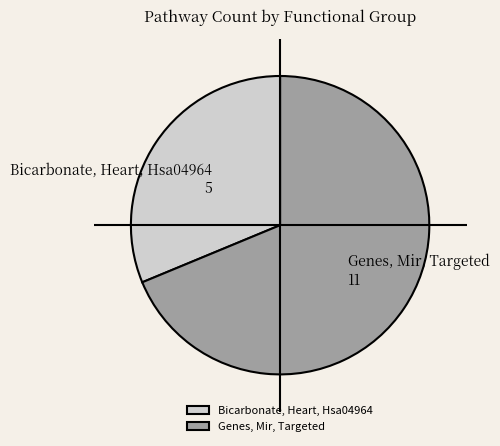

Rank the categories by value from lowest to highest.

Bicarbonate, Heart, Hsa04964, Genes, Mir, Targeted